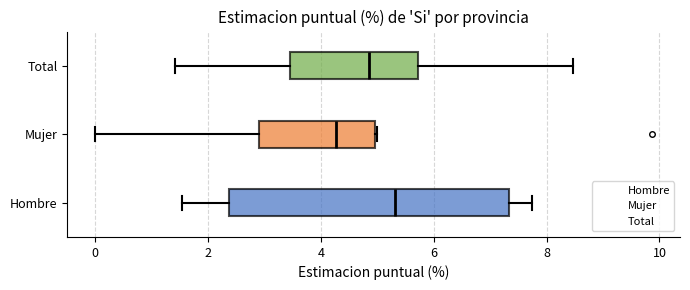

Reading bottom to top, read every box against the x-axis: the position of its median line, the range the box covers, and the ends of its whiskers. The values are not printed on the chart, so give them approximately, as read against the axis.

Hombre: median 5.4, box 2.4 to 7.4, whiskers 1.6 to 7.8
Mujer: median 4.2, box 3.0 to 5.0, whiskers 0.0 to 5.0
Total: median 4.8, box 3.4 to 5.8, whiskers 1.4 to 8.4